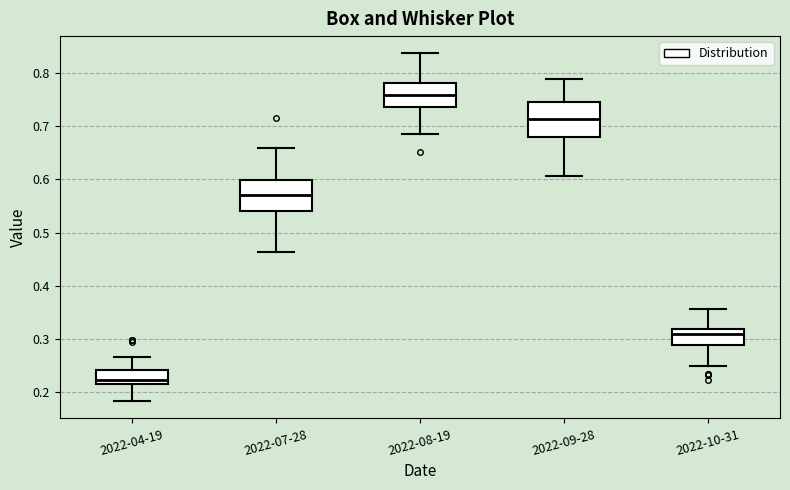

Reading left to right, read every box against the y-axis: the position of its median line, the range the box covers, and the ends of its whiskers. The values are not printed on the chart, so give them approximately, as read against the axis.

2022-04-19: median 0.22, box 0.21 to 0.24, whiskers 0.18 to 0.27
2022-07-28: median 0.57, box 0.54 to 0.60, whiskers 0.46 to 0.66
2022-08-19: median 0.76, box 0.74 to 0.78, whiskers 0.69 to 0.84
2022-09-28: median 0.71, box 0.68 to 0.75, whiskers 0.61 to 0.79
2022-10-31: median 0.31, box 0.29 to 0.32, whiskers 0.25 to 0.36